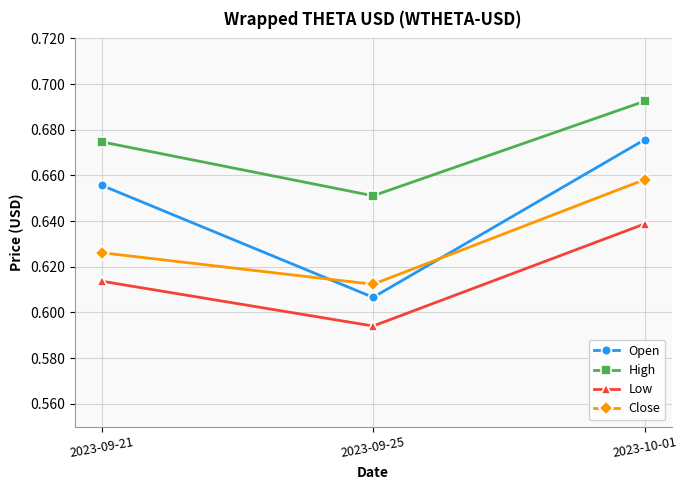

At which label is Open closest to 0?

2023-09-25